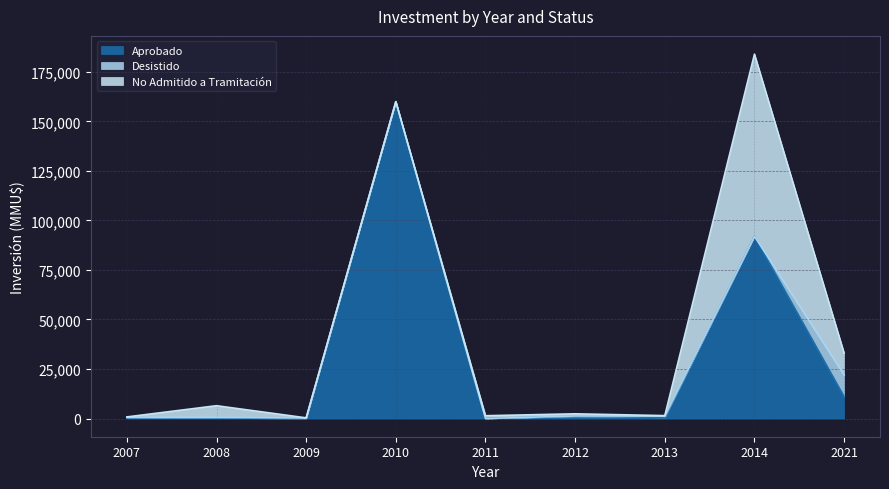

Where is the first local maximum for Desistido?

2013